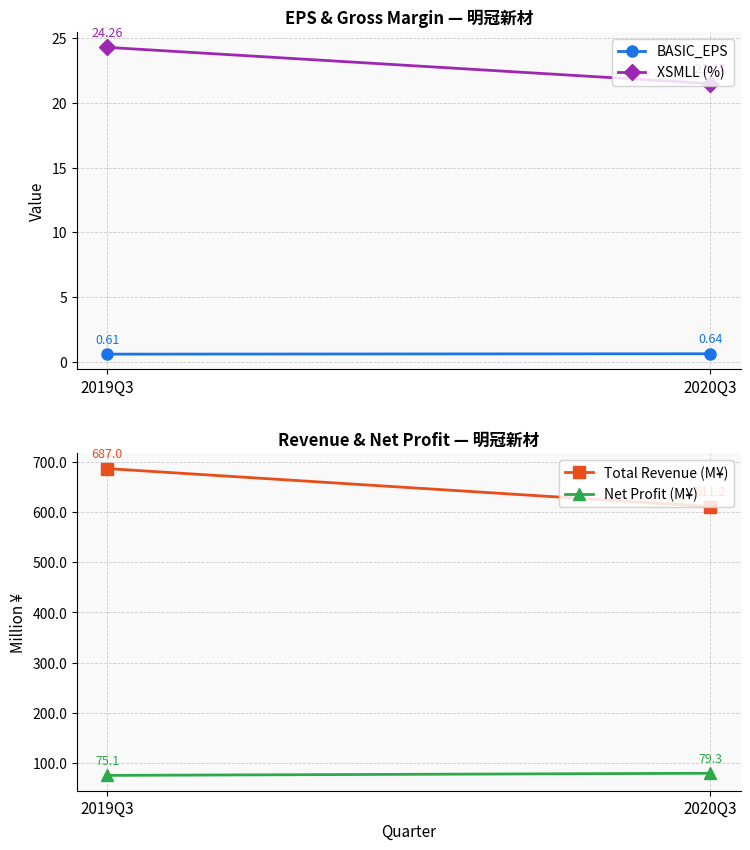

Rank the categories by BASIC_EPS value from lowest to highest.

2019Q3, 2020Q3